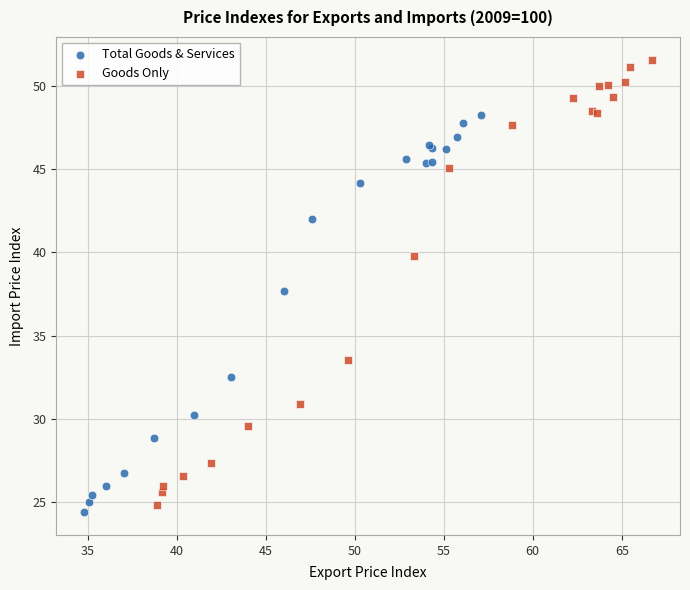

Which series reaches the maximum Y coordinate?

Goods Only